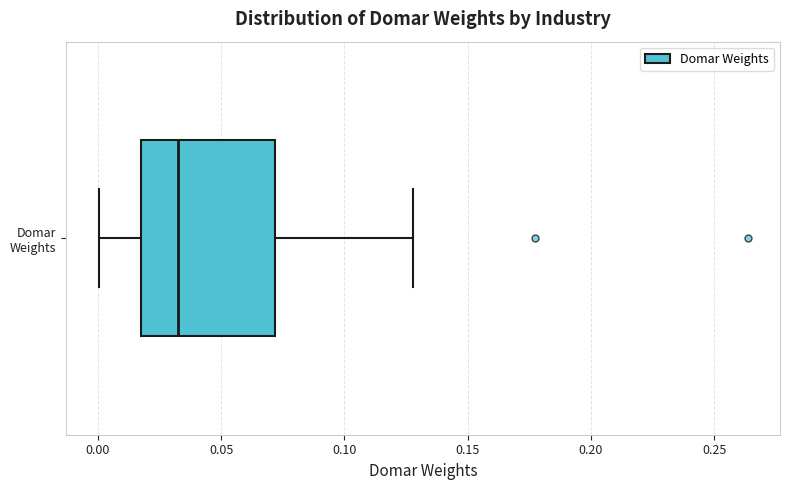

Read this box plot against the x-axis: the position of the median line, the range covered by the box, and the ends of both whiskers. The values are not printed on the chart, so give them approximately, as read against the axis.

median 0.03, box 0.02 to 0.07, whiskers 0.00 to 0.13